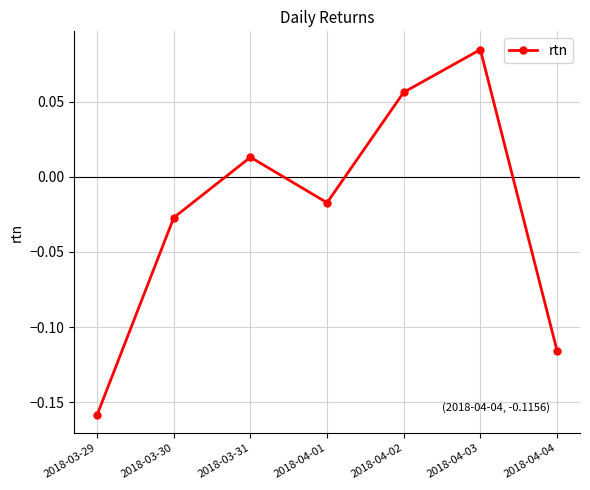

List the labels in order of value, smallest first.

2018-03-29, 2018-04-04, 2018-03-30, 2018-04-01, 2018-03-31, 2018-04-02, 2018-04-03